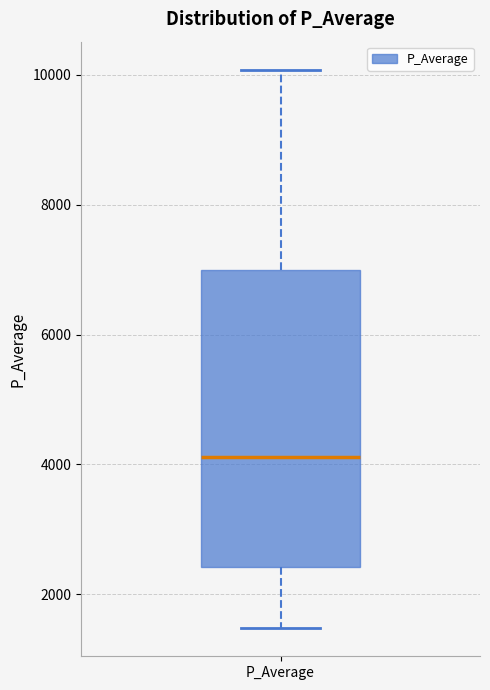

Where is the upper edge of the box for P_Average on the y-axis? The values are not printed on the chart, so give them approximately, as read against the axis.

7000